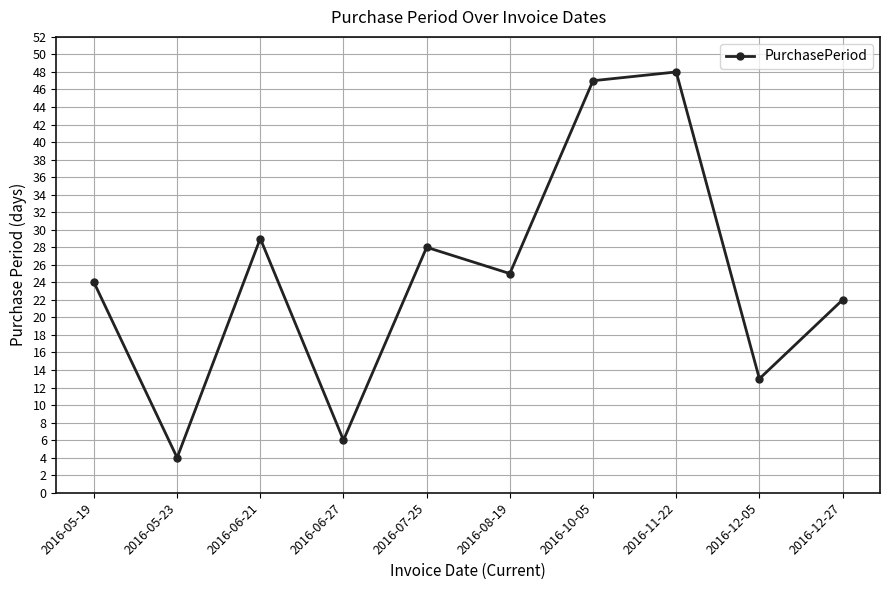

What is the sum of the values at 2016-11-22 and 2016-12-27?

70